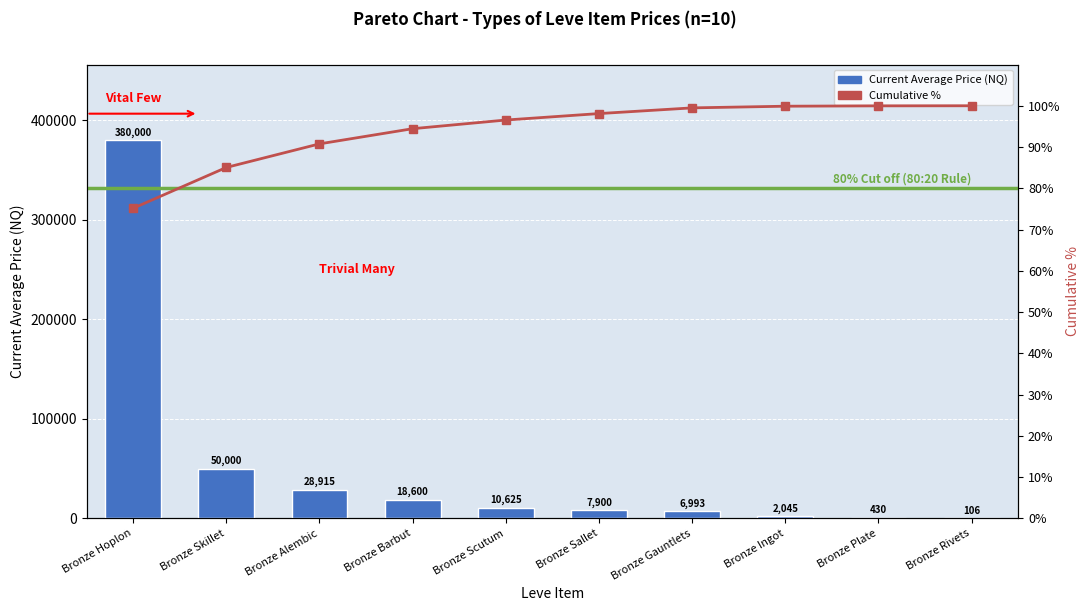

What is the label of the 3rd bar from the right?

Bronze Ingot